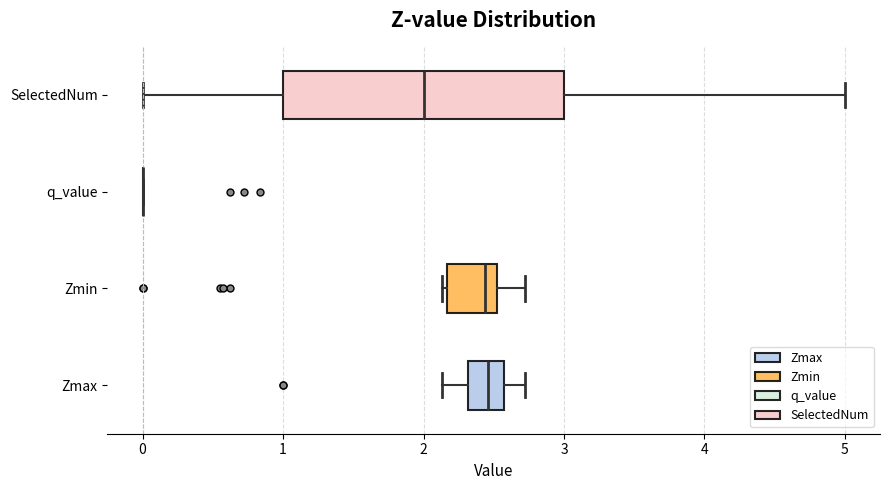

Reading bottom to top, transcribe this box plot: for each box, give where its median line is, the range the box spans, and where its two whiskers end, as read against the x-axis. The values are not printed on the chart, so give them approximately, as read against the axis.

Zmax: median 2.5, box 2.3 to 2.6, whiskers 2.1 to 2.7
Zmin: median 2.4, box 2.2 to 2.5, whiskers 2.1 to 2.7
q_value: box collapsed to a line at 0.0, whiskers 0.0 to 0.0
SelectedNum: median 2.0, box 1.0 to 3.0, whiskers 0.0 to 5.0